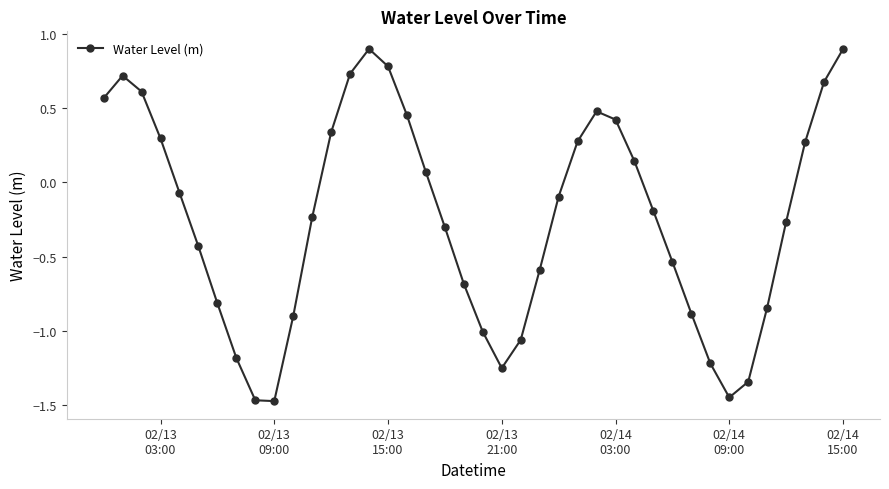

True or false: there are more than 0 points higher than both neighbors.

True